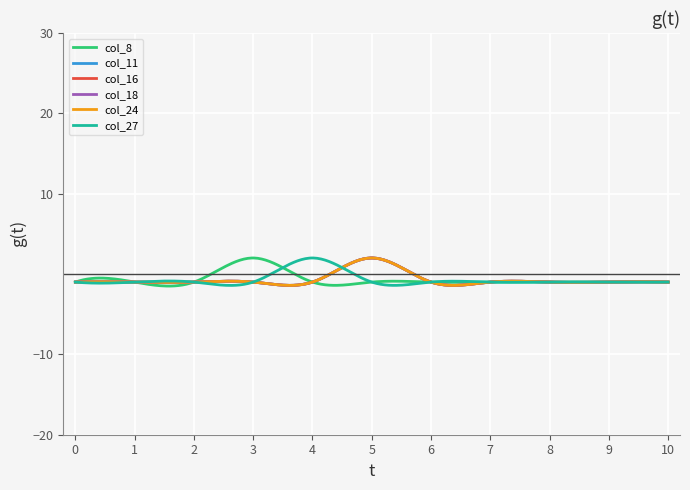

In col_18, how many points are higher than both neighbors (excluding endpoints)?

1